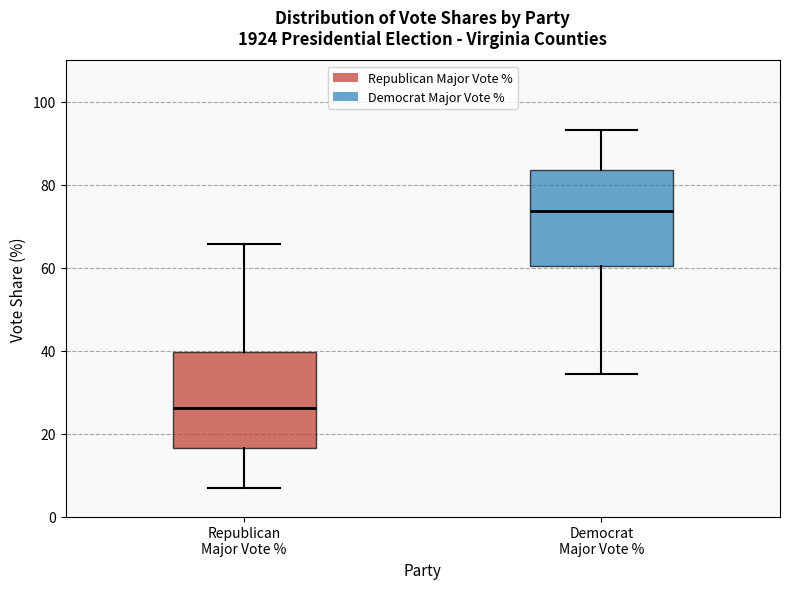

Reading left to right, transcribe this box plot: for each box, give where its median line is, the range the box spans, and where its two whiskers end, as read against the y-axis. The values are not printed on the chart, so give them approximately, as read against the axis.

Republican Major Vote %: median 26, box 16 to 40, whiskers 6 to 66
Democrat Major Vote %: median 74, box 60 to 84, whiskers 34 to 94